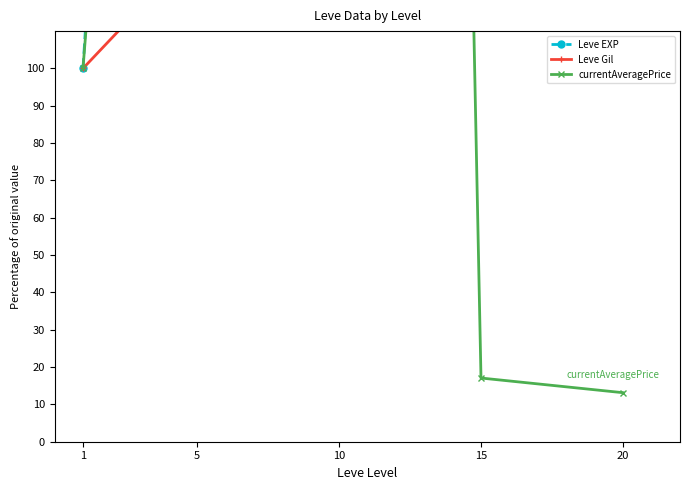

Reading left to right, transcribe all the data shown in this chart.

Leve EXP: 100.0	589.7	1465.2	3419.5	2720.0
Leve Gil: 100.0	132.2	214.6	276.1	195.4
currentAveragePrice: 100.0	490.6	1874.9	17.1	13.1